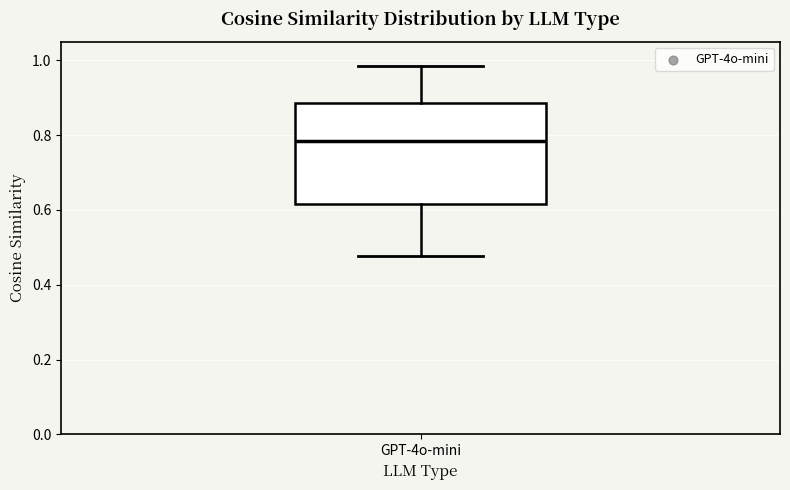

Read this box plot against the y-axis: the position of the median line, the range covered by the box, and the ends of both whiskers. The values are not printed on the chart, so give them approximately, as read against the axis.

median 0.78, box 0.62 to 0.88, whiskers 0.48 to 0.98